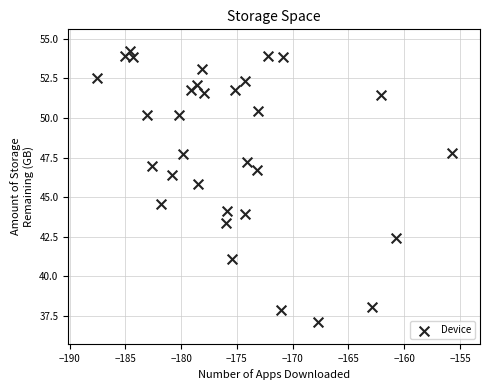

What Y value in the scatter plot is closest to 45?

44.6